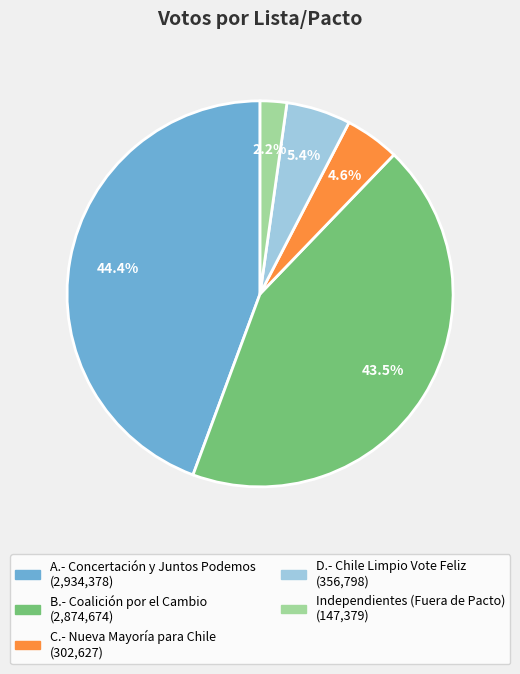

Rank the categories by value from highest to lowest.

A.- Concertación y Juntos Podemos, B.- Coalición por el Cambio, D.- Chile Limpio Vote Feliz, C.- Nueva Mayoría para Chile, Independientes (Fuera de Pacto)